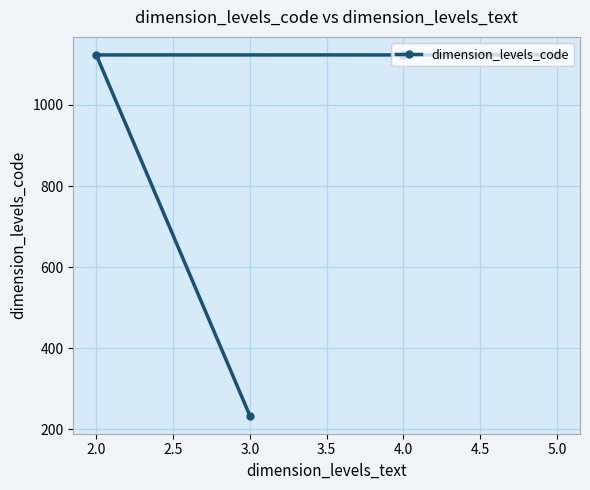

Reading right to left, list all the values displayed in this chart.

1123	1123	1123	1123	1123	1123	1123	234